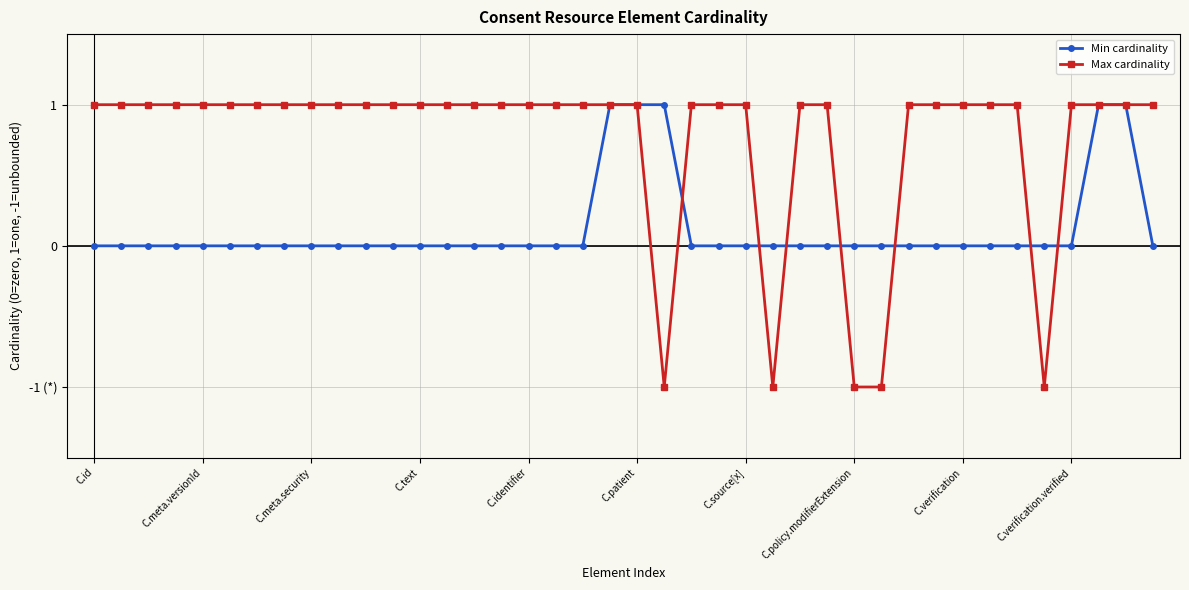

What are all the series names shown in the legend?

Min cardinality, Max cardinality